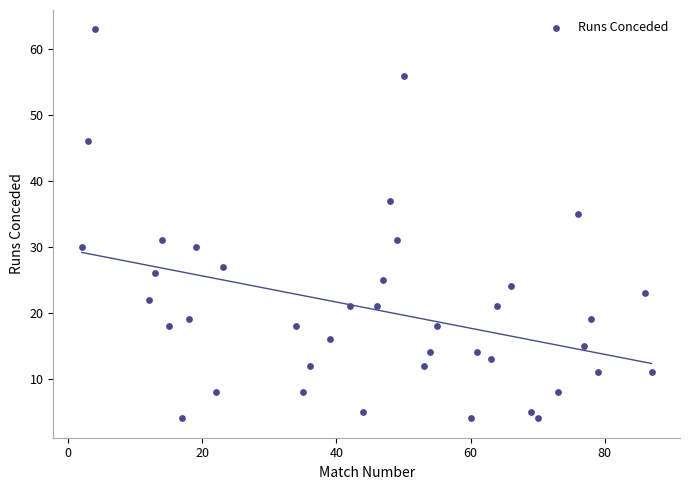

What is the range of X values (max minus min)?

85